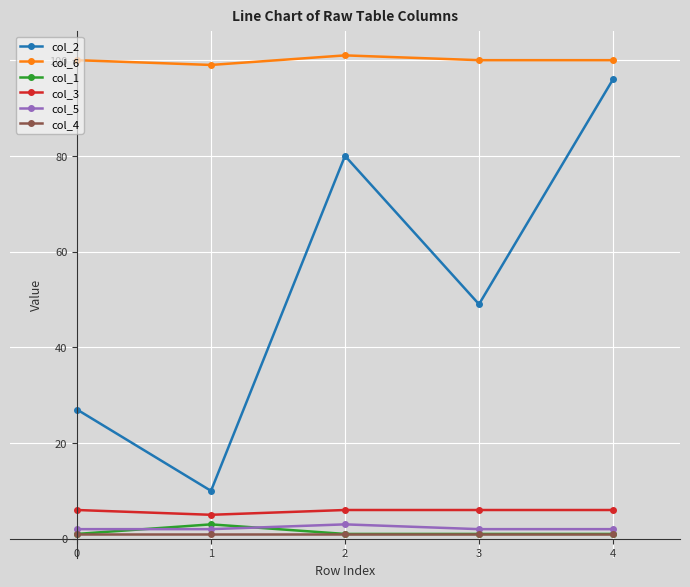

How many lines are shown in the chart?

6